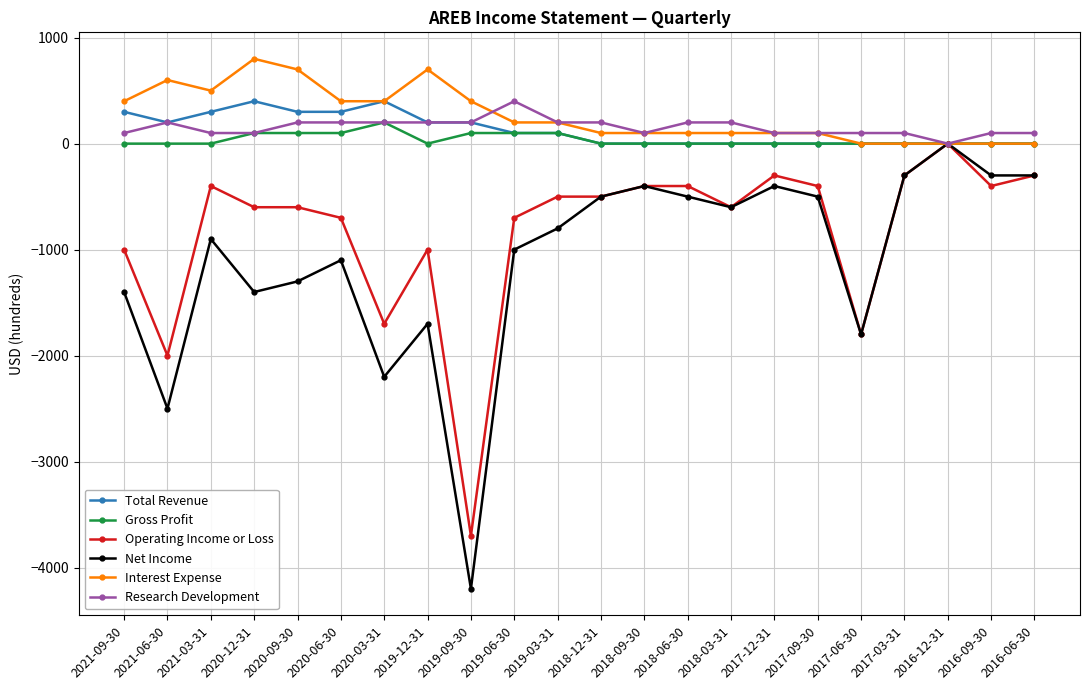

What is the label of the 9th point from the left?

2019-09-30